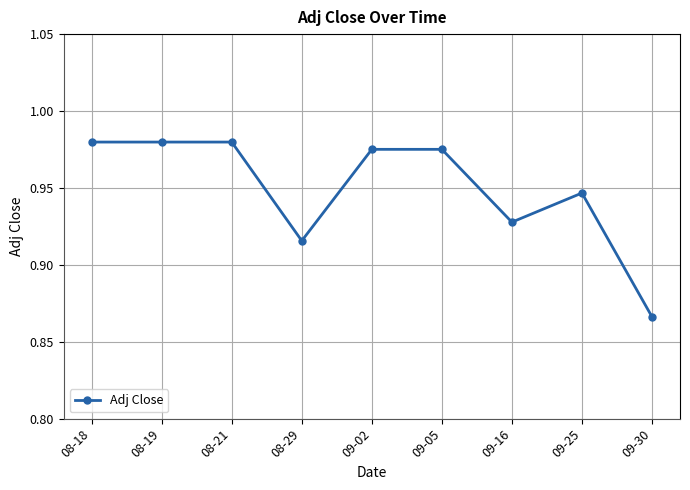

At which category does the chart reach its minimum across all series?

09-30